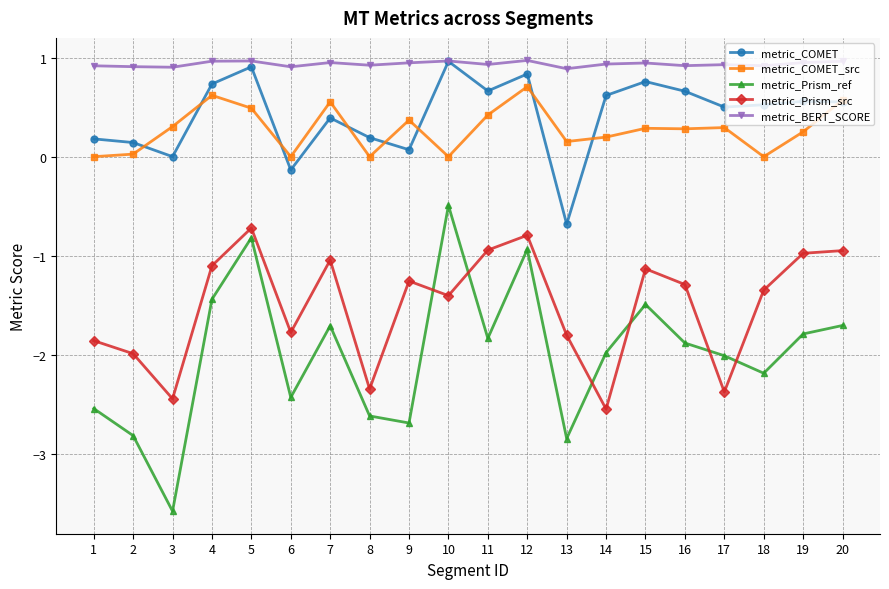

True or false: metric_COMET_src has a value of 0.0 at 8.

True